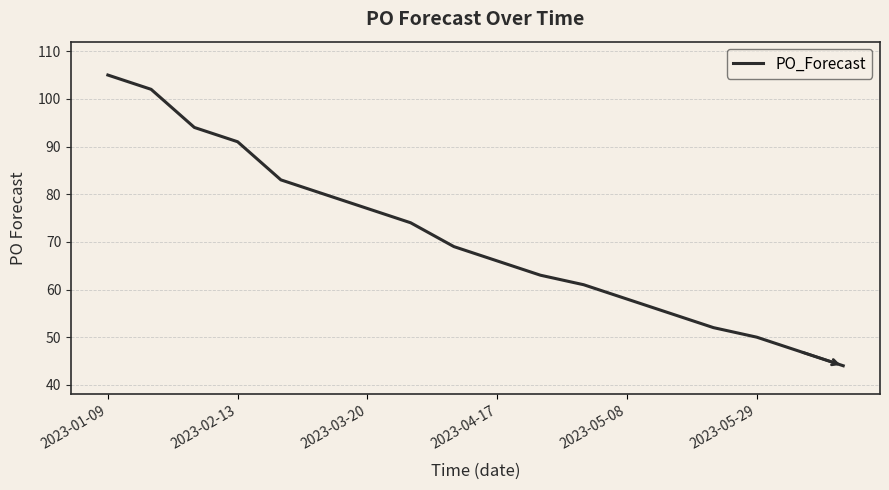

What is the greatest value displayed?

105